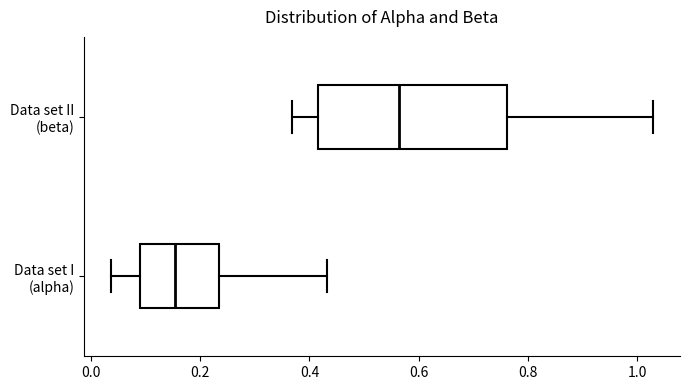

Reading bottom to top, transcribe this box plot: for each box, give where its median line is, the range the box spans, and where its two whiskers end, as read against the x-axis. The values are not printed on the chart, so give them approximately, as read against the axis.

Data set I (alpha): median 0.16, box 0.08 to 0.24, whiskers 0.04 to 0.44
Data set II (beta): median 0.56, box 0.42 to 0.76, whiskers 0.36 to 1.02